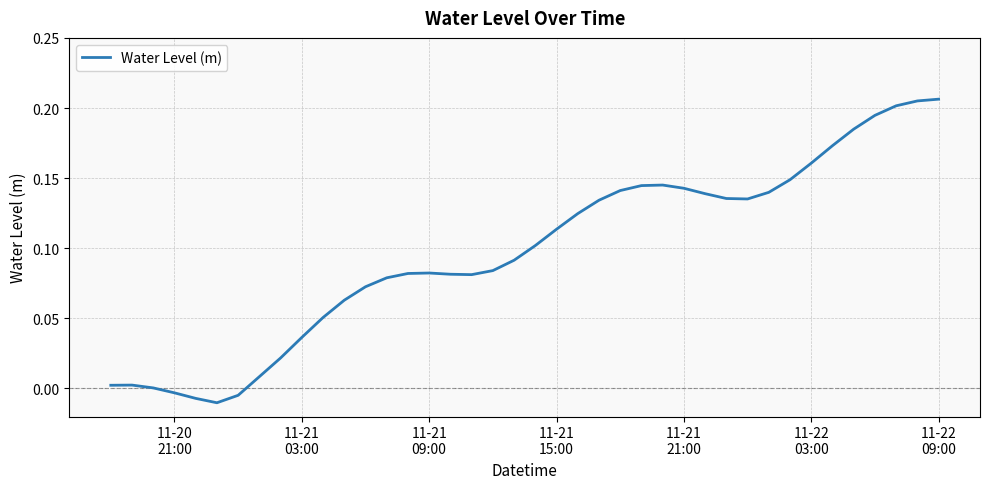

Is this an area chart (filled region under the line)?

No